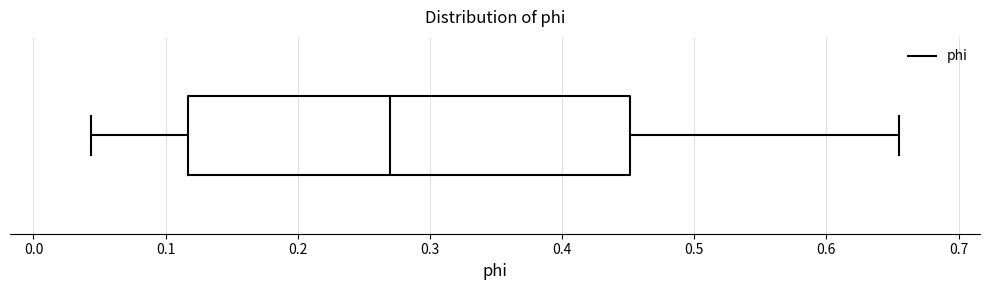

Transcribe this box plot: give where the median line is, the range the box spans, and where the two whiskers end, as read against the x-axis. The values are not printed on the chart, so give them approximately, as read against the axis.

median 0.27, box 0.12 to 0.45, whiskers 0.04 to 0.66